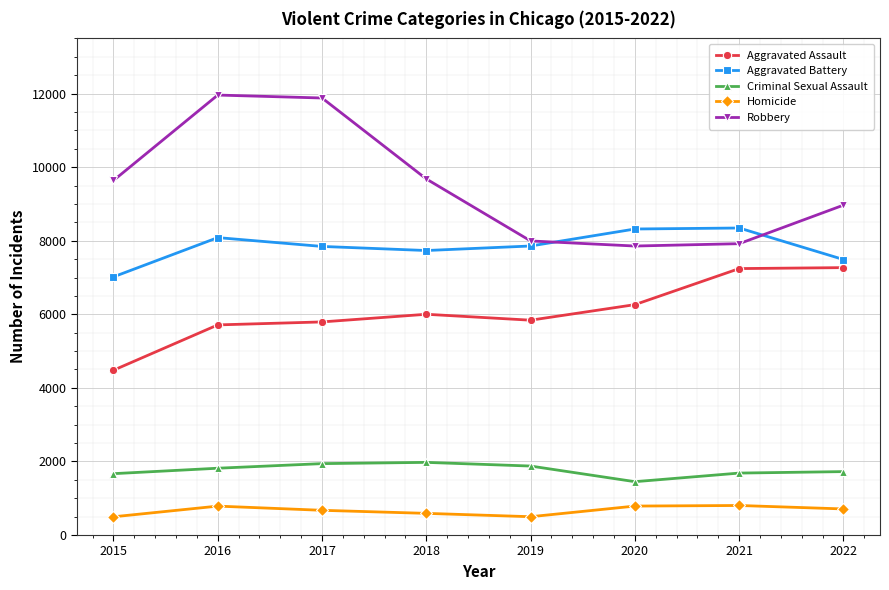

Which series changed the most between 2017 and 2021?

Robbery